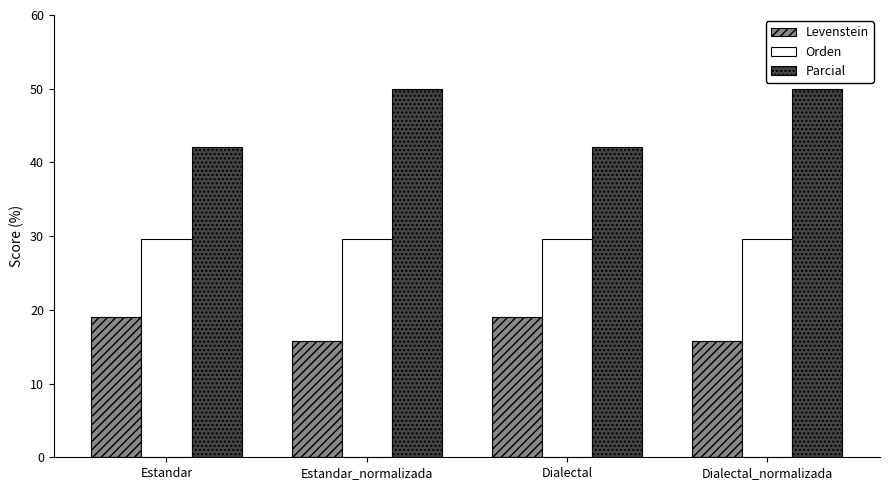

What is the difference between the maximum and second lowest values in the Levenstein series?

3.3